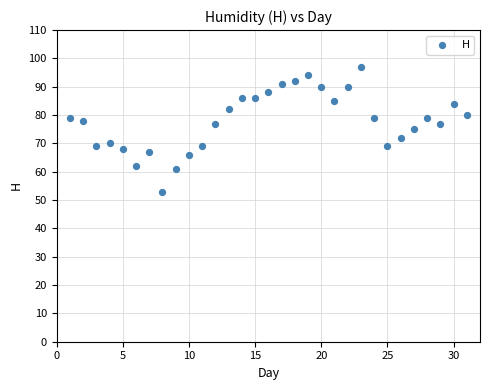

What is the range of X values (max minus min)?

30